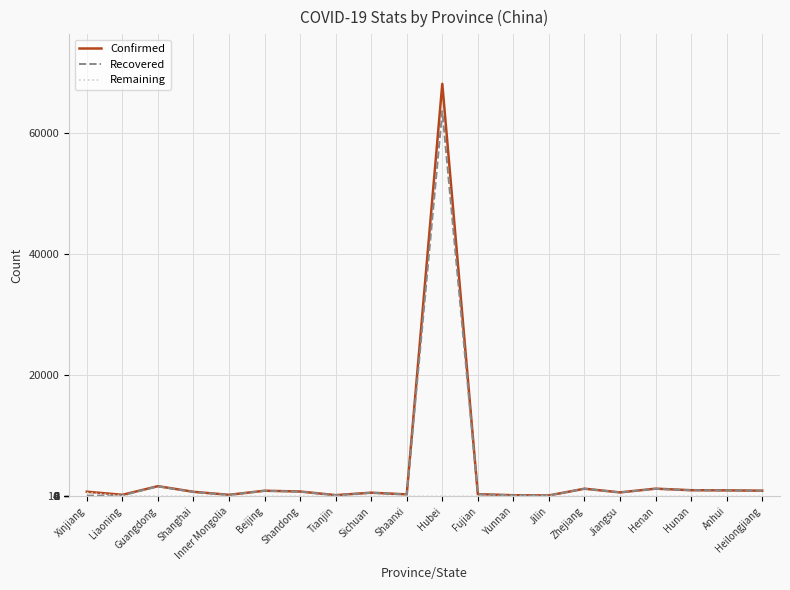

How many series are shown in this chart?

3